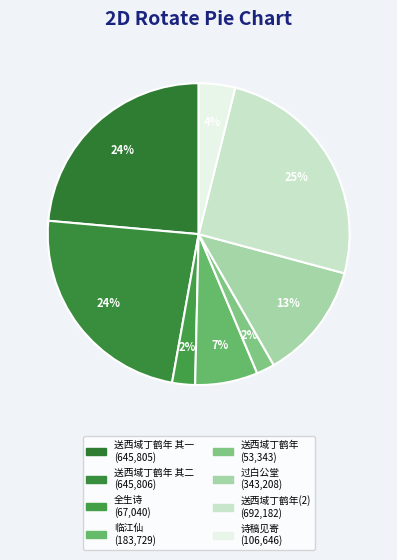

How many slices are in this pie chart?

8